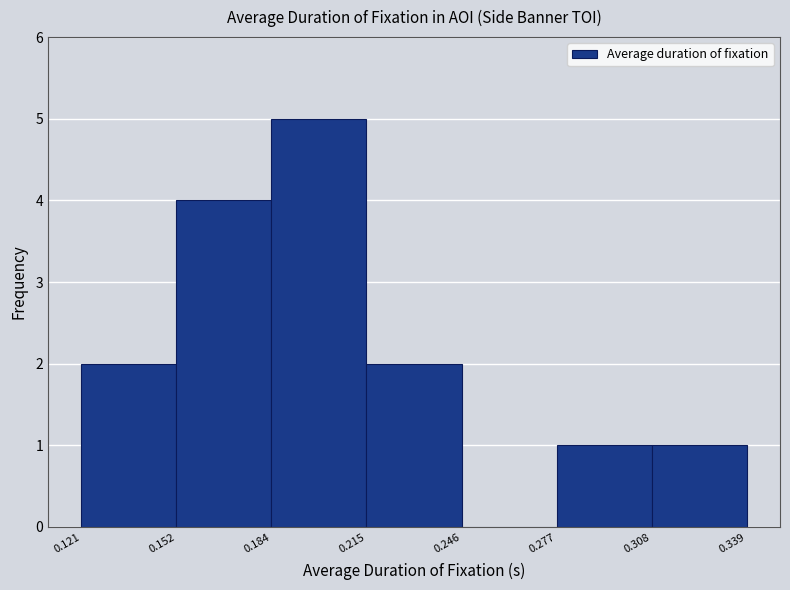

Reading left to right, list every bar in this chart as the range it spans on the x-axis followed by its height. The values are not printed on the chart, so give them approximately, as read against the axis.

0.121 to 0.152: 2
0.152 to 0.184: 4
0.184 to 0.215: 5
0.215 to 0.246: 2
0.246 to 0.277: 0
0.277 to 0.308: 1
0.308 to 0.339: 1